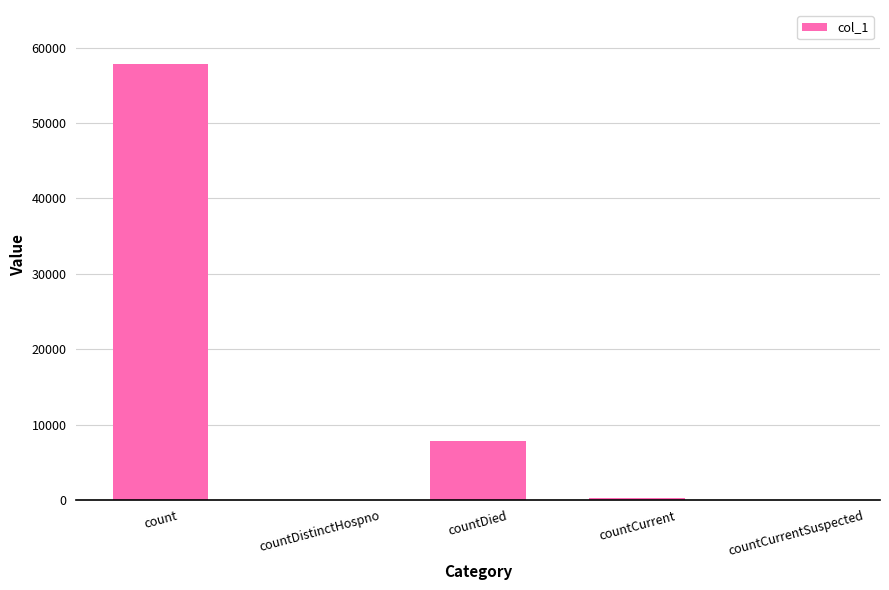

The value at countCurrentSuspected is -28178. True or false?

False